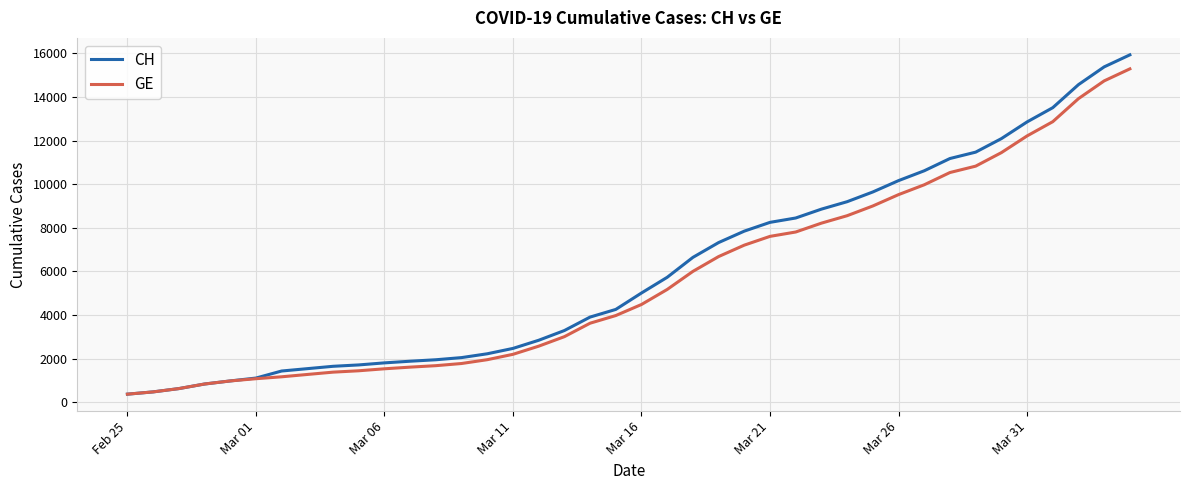

How many lines are shown in the chart?

2